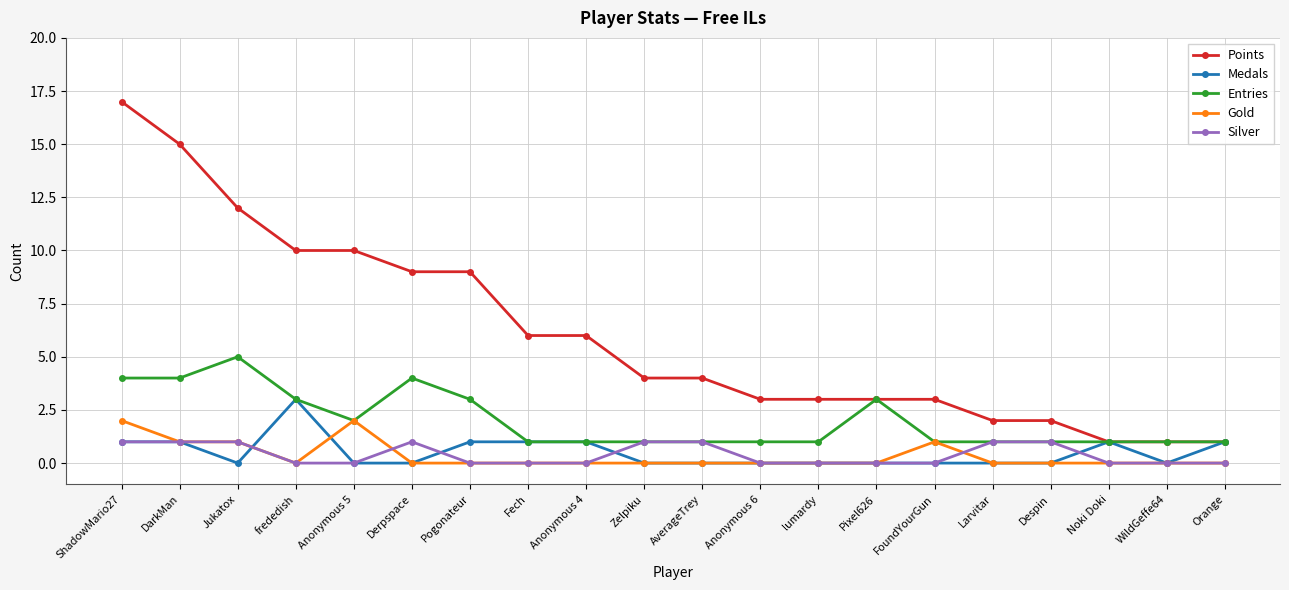

How many lines are shown in the chart?

5